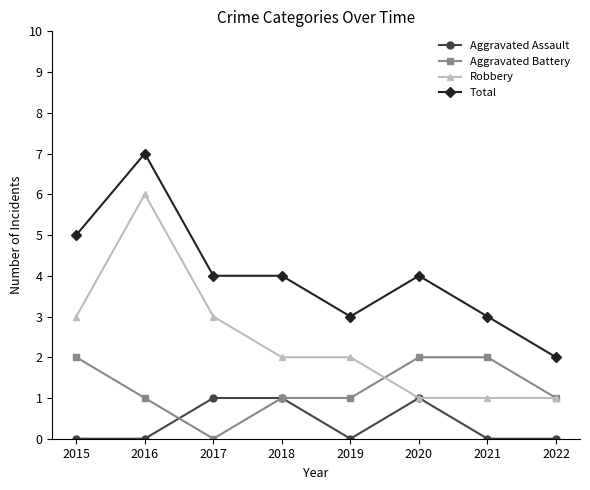

Reading left to right, list all the values displayed in this chart.

Aggravated Assault: 0	0	1	1	0	1	0	0
Aggravated Battery: 2	1	0	1	1	2	2	1
Robbery: 3	6	3	2	2	1	1	1
Total: 5	7	4	4	3	4	3	2